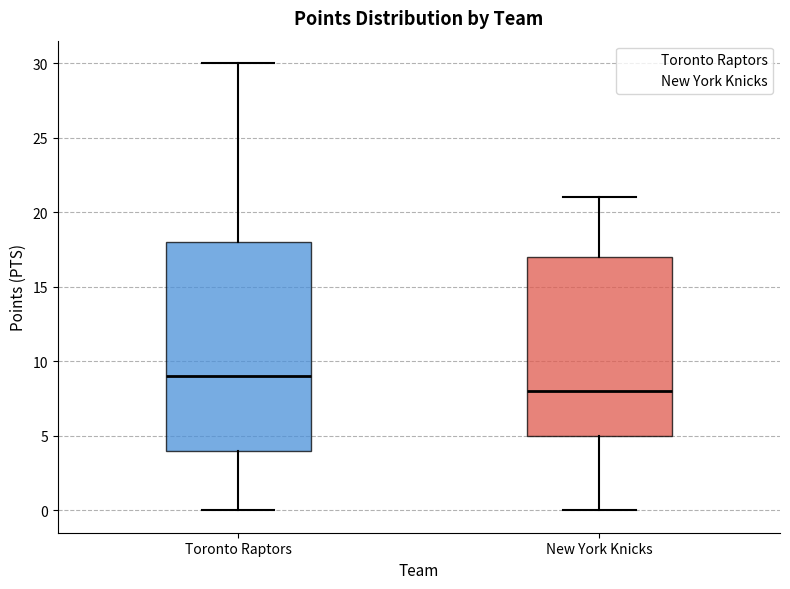

Which box has the lowest median line?

New York Knicks